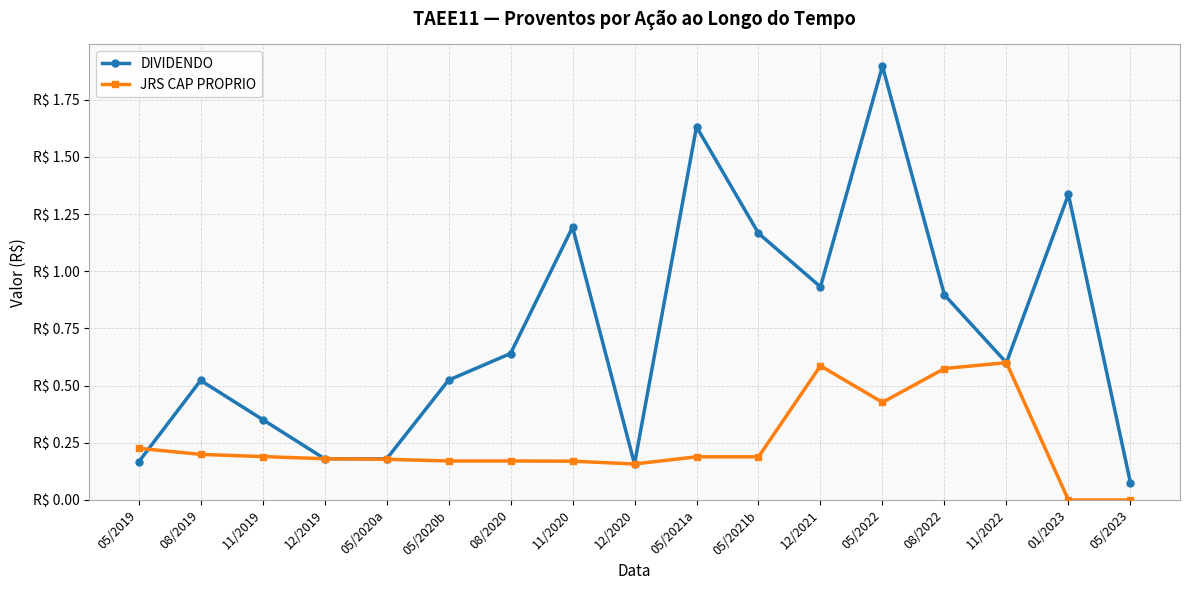

What is the value of the DIVIDENDO point at the 3rd from the left?

0.4